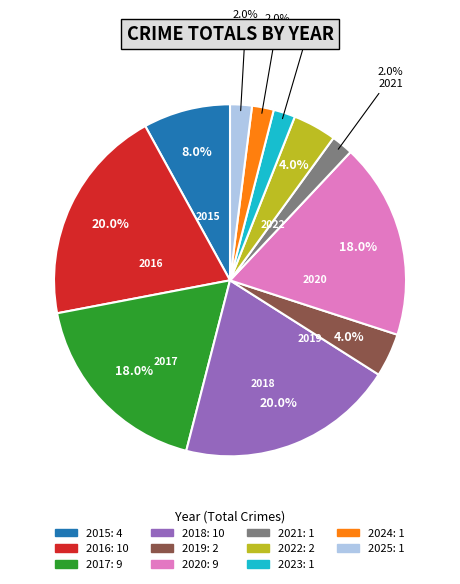

Does any single category account for the majority?

No